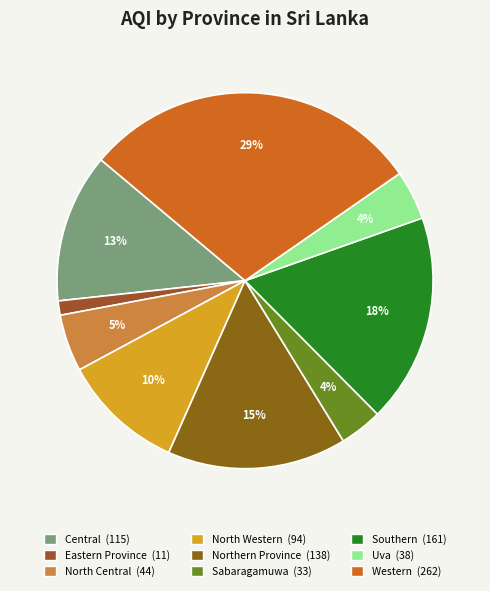

Is it true that North Western is 10% of the pie?

True